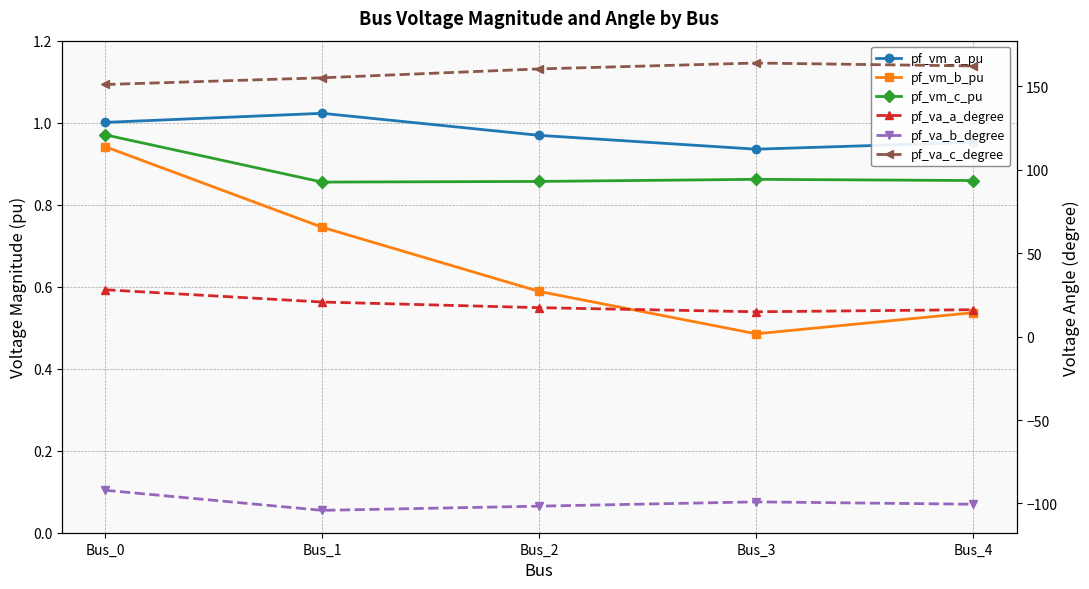

Rank the series by their maximum value, from highest to lowest.

pf_va_c_degree, pf_va_a_degree, pf_vm_a_pu, pf_vm_c_pu, pf_vm_b_pu, pf_va_b_degree